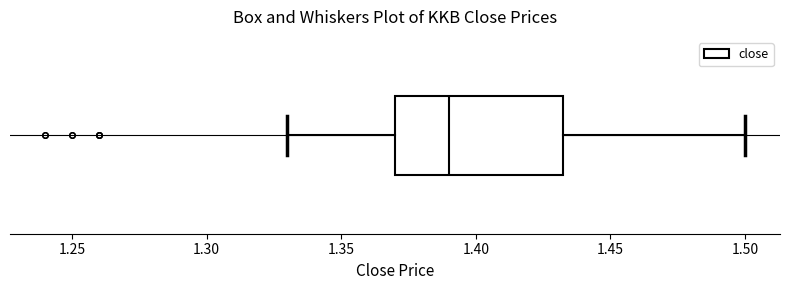

Transcribe this box plot: give where the median line is, the range the box spans, and where the two whiskers end, as read against the x-axis. The values are not printed on the chart, so give them approximately, as read against the axis.

median 1.390, box 1.370 to 1.435, whiskers 1.330 to 1.500